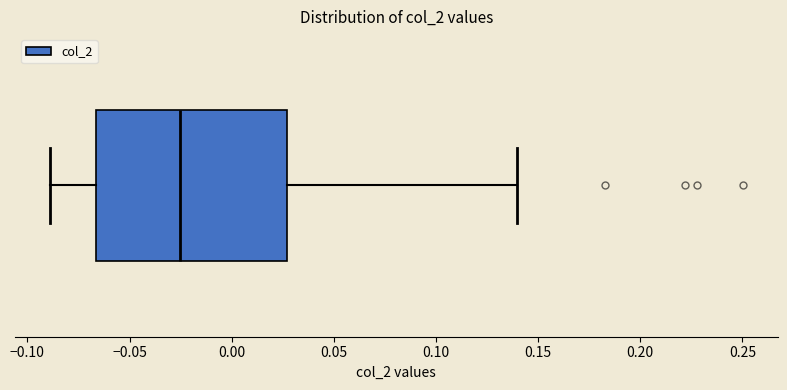

Read this box plot against the x-axis: the position of the median line, the range covered by the box, and the ends of both whiskers. The values are not printed on the chart, so give them approximately, as read against the axis.

median -0.025, box -0.065 to 0.025, whiskers -0.090 to 0.140